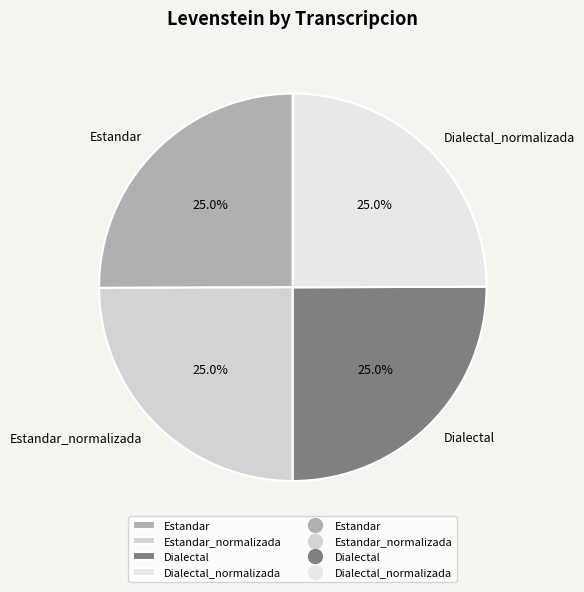

To the nearest percent, what percentage of the pie is Dialectal?

25%